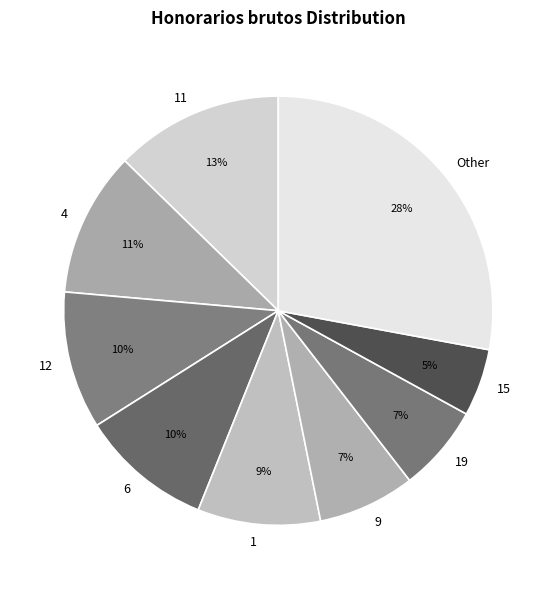

How many slices are in this pie chart?

9